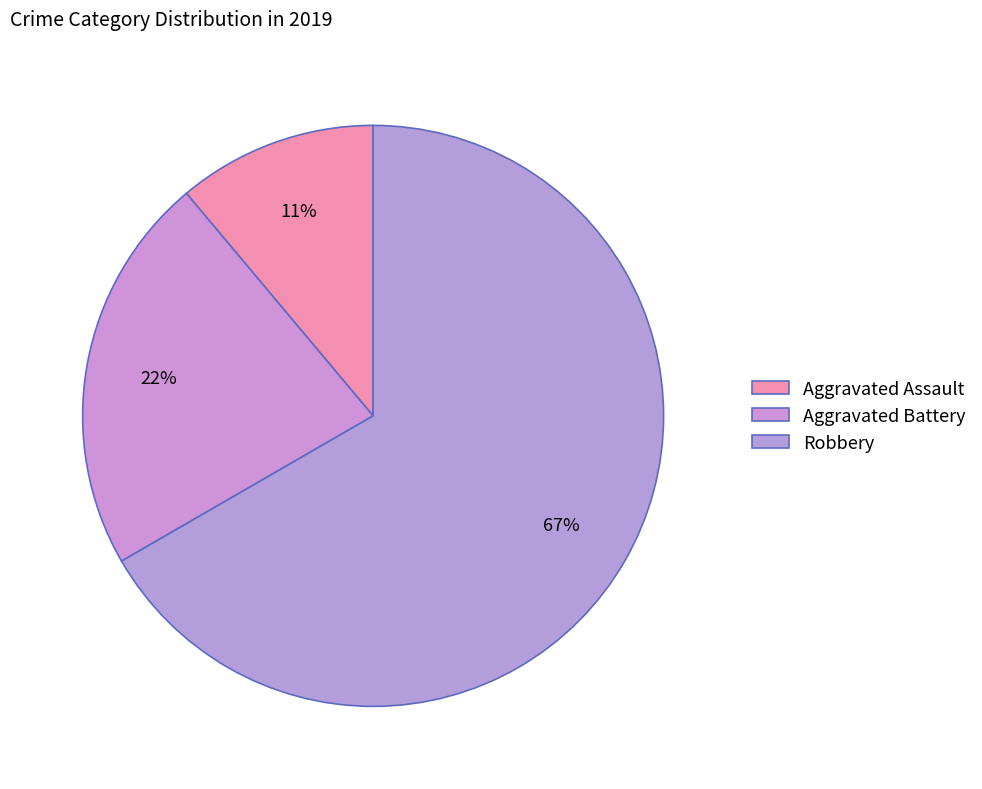

True or false: Aggravated Assault accounts for 17% of the total.

False